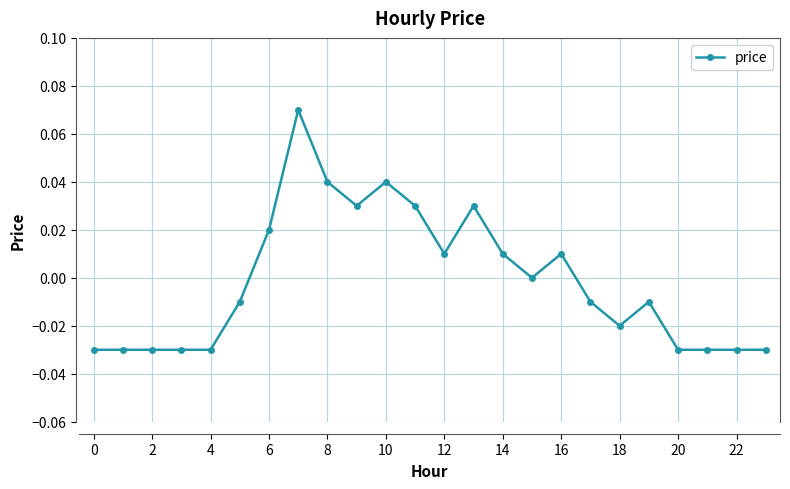

How many data points does each series have?

24